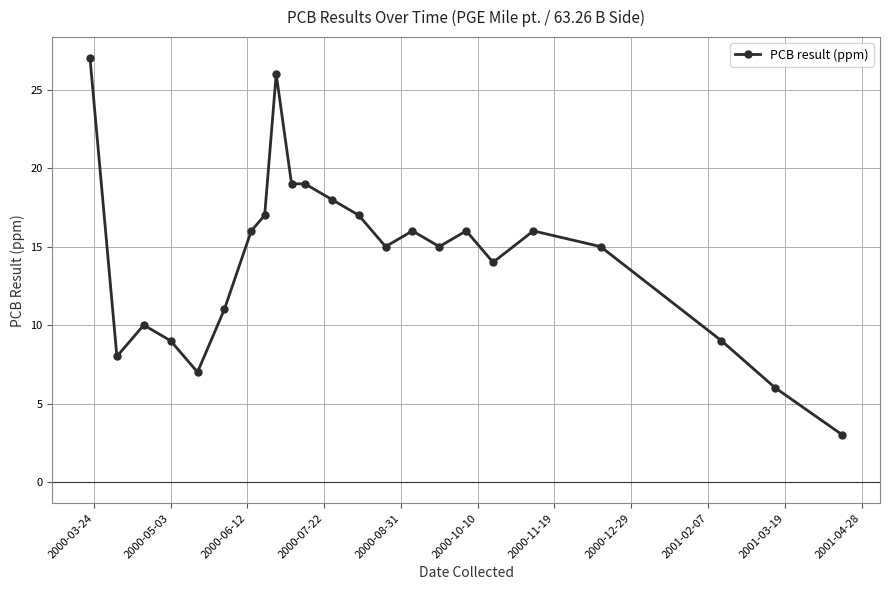

Reading right to left, list all the values displayed in this chart.

3	6	9	15	16	14	16	15	16	15	17	18	19	19	26	17	16	11	7	9	10	8	27